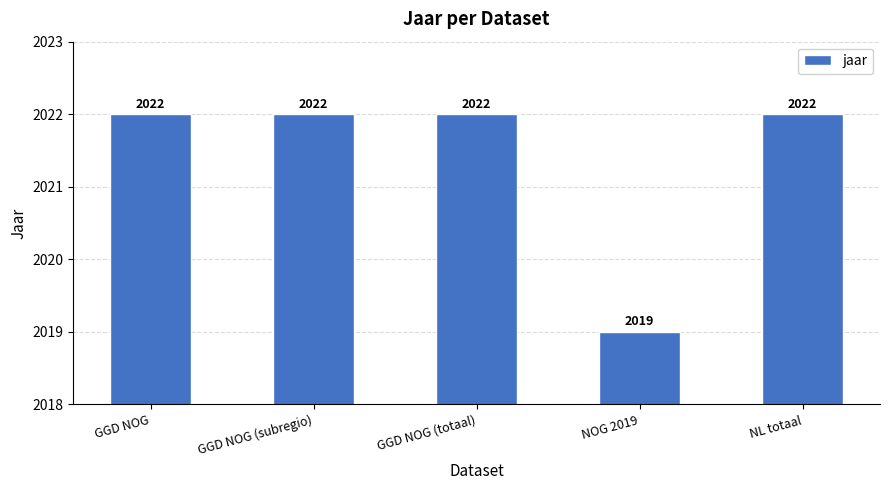

At which category does the chart reach its minimum across all series?

NOG 2019